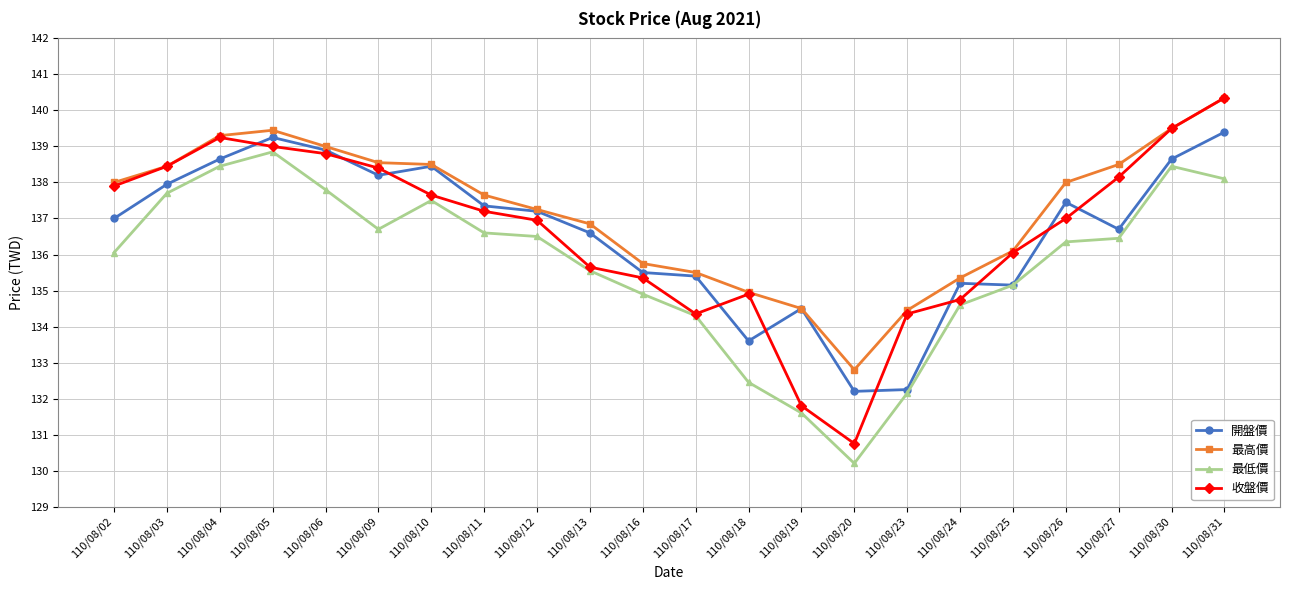

True or false: 最低價 and 最高價 cross at least once.

False